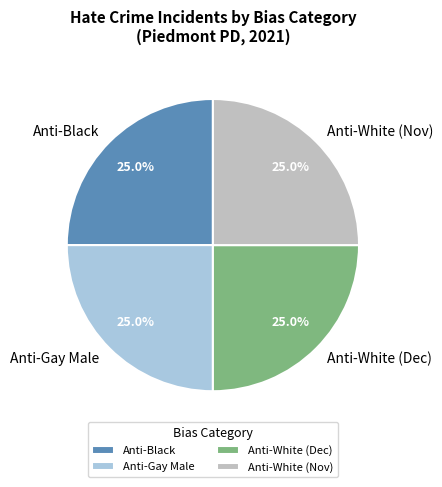

The Anti-Gay Male slice represents 47% of the pie. True or false?

False